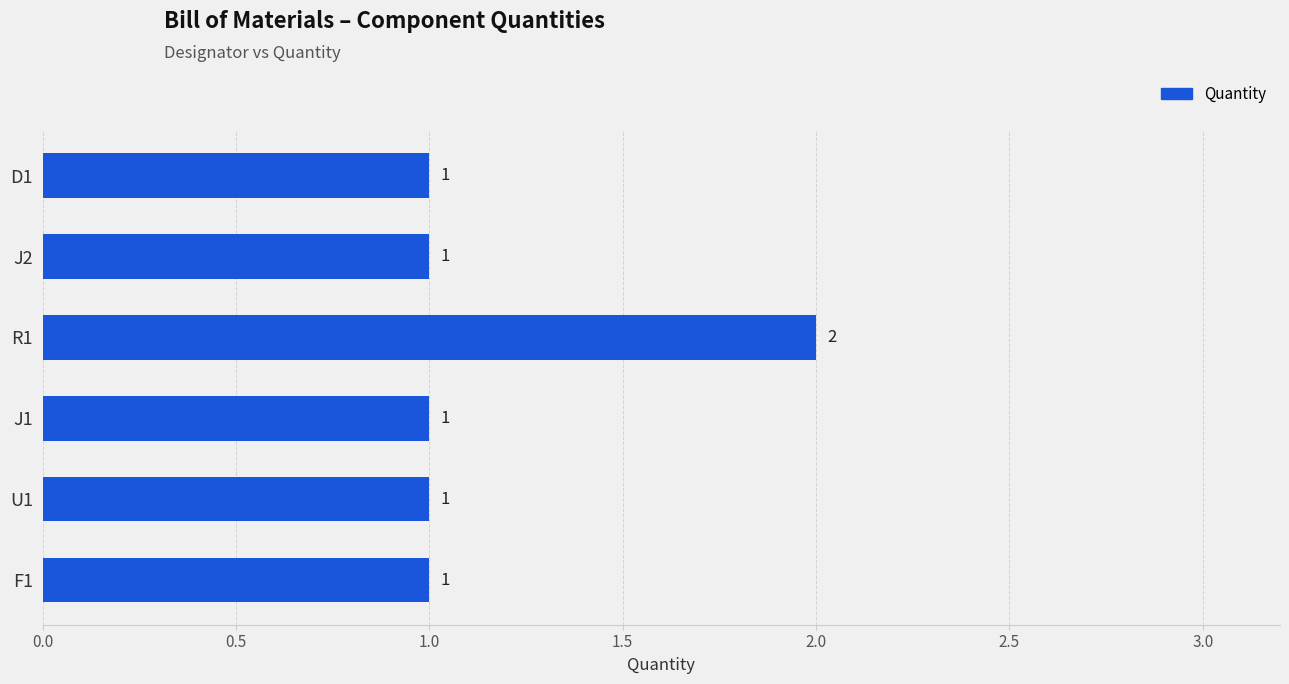

Is it true that the value at J1 is 2?

False